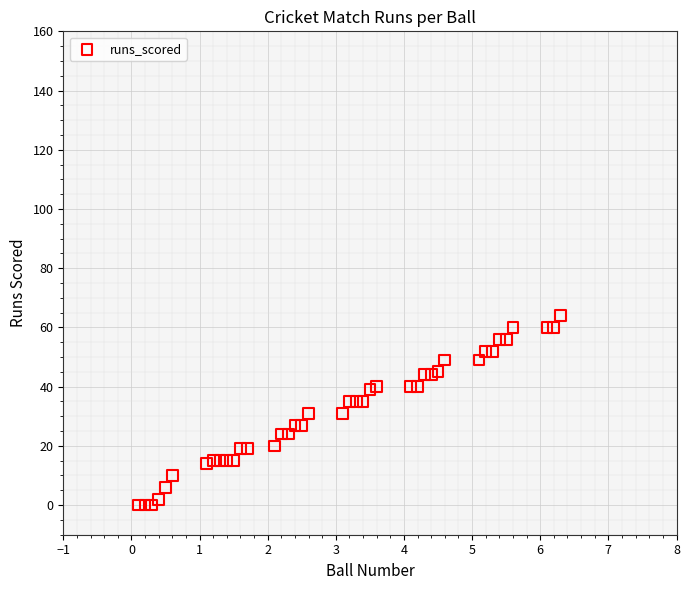

What is the range of Y values (max minus min)?

64